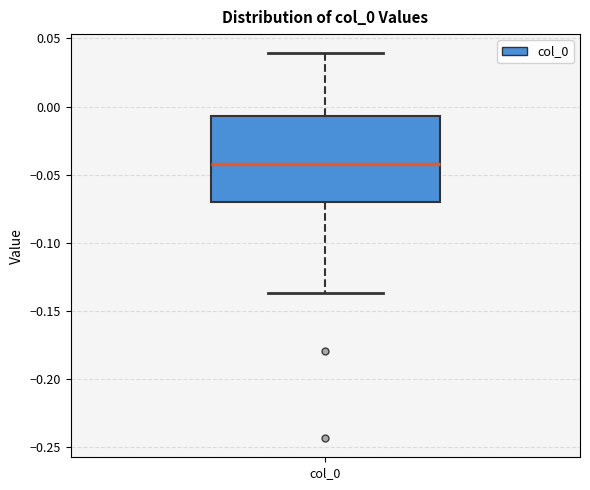

Where does the median line of the box for col_0 sit on the y-axis? The values are not printed on the chart, so give them approximately, as read against the axis.

-0.040